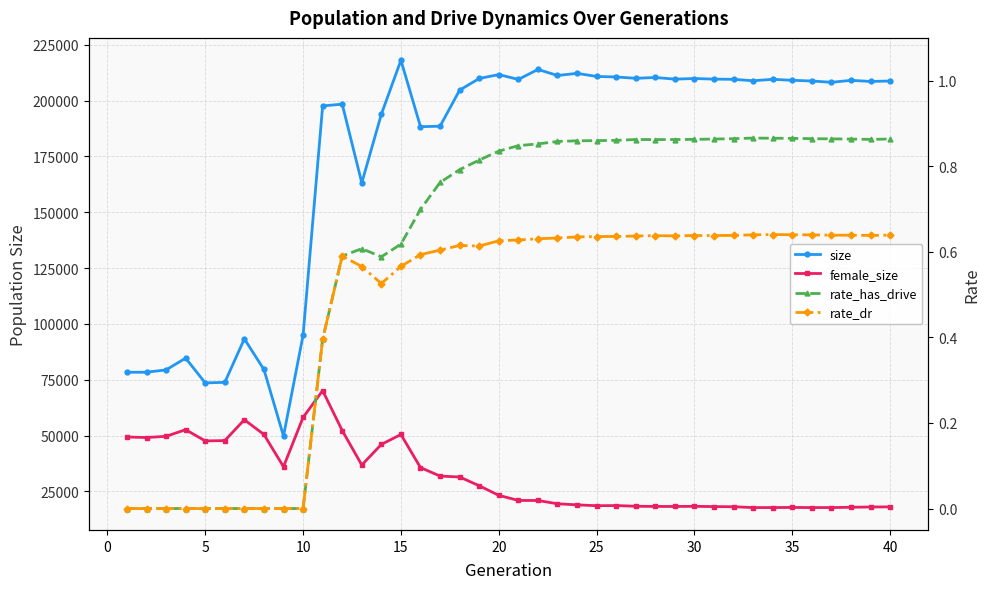

Reading left to right, list all the values displayed in this chart.

size: 78360.0	78376.0	79425.0	84687.0	73593.0	73853.0	93311.0	79597.0	49807.0	94919.0	197585.0	198392.0	163162.0	193874.0	218040.0	188300.0	188512.0	204661.0	209883.0	211624.0	209452.0	213921.0	211221.0	212173.0	210793.0	210555.0	209964.0	210321.0	209588.0	209870.0	209590.0	209503.0	208855.0	209514.0	209063.0	208755.0	208169.0	209048.0	208544.0	208746.0
female_size: 49390.0	49141.0	49693.0	52652.0	47633.0	47768.0	57105.0	50500.0	36067.0	58145.0	70142.0	52269.0	36841.0	46068.0	50502.0	35683.0	31888.0	31480.0	27553.0	23258.0	20979.0	20954.0	19490.0	18996.0	18614.0	18692.0	18372.0	18298.0	18276.0	18344.0	18218.0	18156.0	17782.0	17788.0	17850.0	17788.0	17786.0	17928.0	18043.0	18101.0
rate_has_drive: 0.0	0.0	0.0	0.0	0.0	0.0	0.0	0.0	0.0	0.0	0.4	0.6	0.6	0.6	0.6	0.7	0.8	0.8	0.8	0.8	0.8	0.9	0.9	0.9	0.9	0.9	0.9	0.9	0.9	0.9	0.9	0.9	0.9	0.9	0.9	0.9	0.9	0.9	0.9	0.9
rate_dr: 0.0	0.0	0.0	0.0	0.0	0.0	0.0	0.0	0.0	0.0	0.4	0.6	0.6	0.5	0.6	0.6	0.6	0.6	0.6	0.6	0.6	0.6	0.6	0.6	0.6	0.6	0.6	0.6	0.6	0.6	0.6	0.6	0.6	0.6	0.6	0.6	0.6	0.6	0.6	0.6